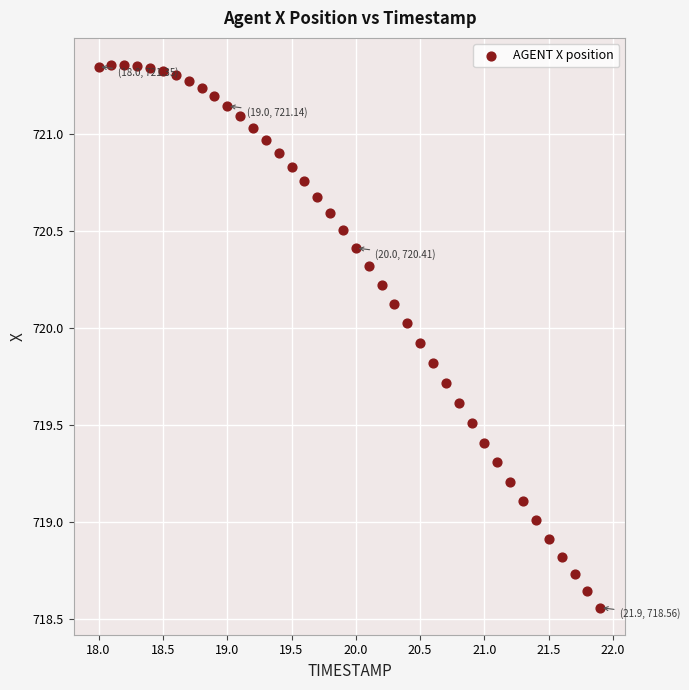

What is the range of Y values (max minus min)?

2.8